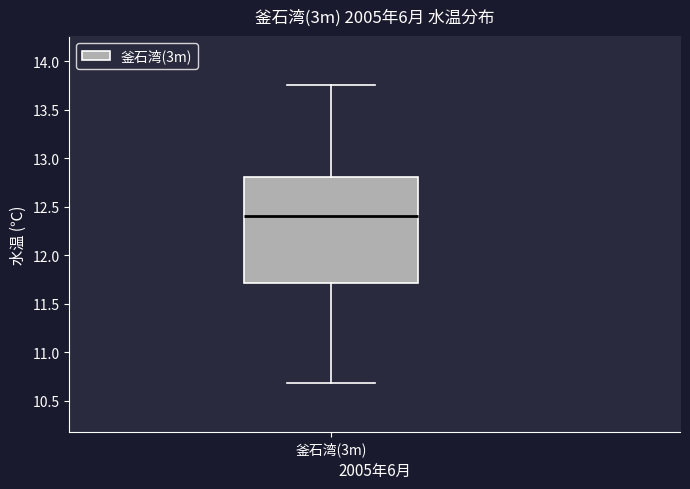

Where does the median line of the box for 釜石湾(3m) sit on the y-axis? The values are not printed on the chart, so give them approximately, as read against the axis.

12.40